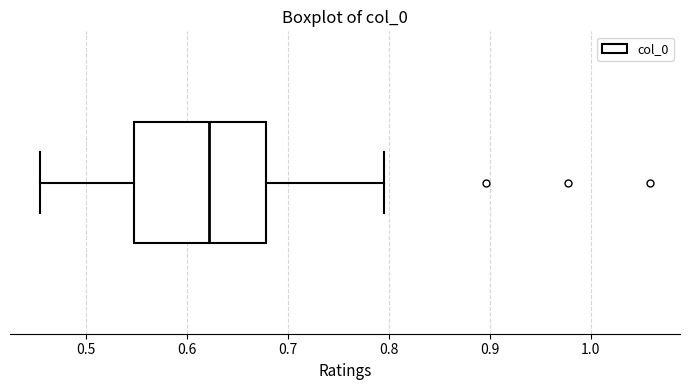

Where does the right whisker of the box end on the x-axis? The values are not printed on the chart, so give them approximately, as read against the axis.

0.80